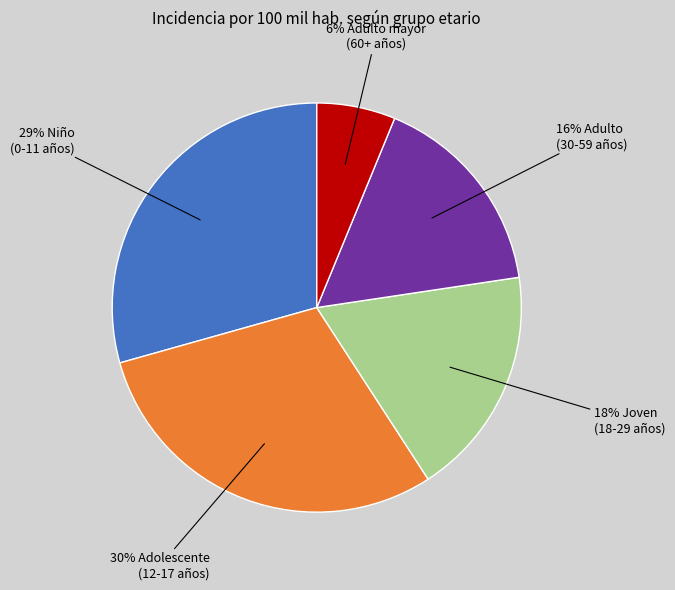

Does any single category account for the majority?

No